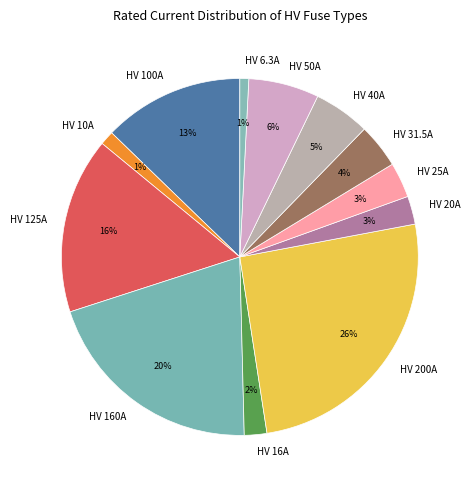

To the nearest percent, what is the difference between the HV 16A and HV 40A slice percentages?

3%